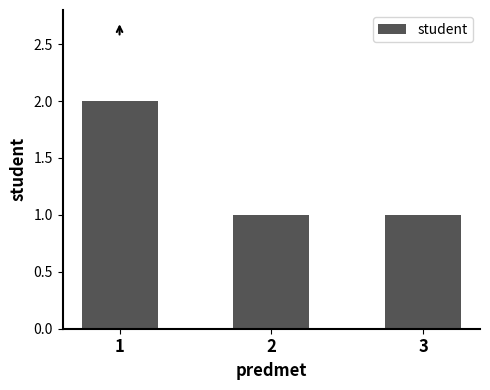

Does the chart contain stacked bars?

No